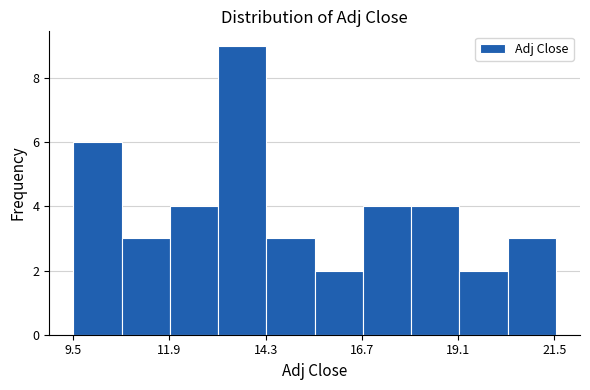

Around what value on the x-axis is the tallest bar? Give the approximate position of its centre, as read against the axis.

13.5